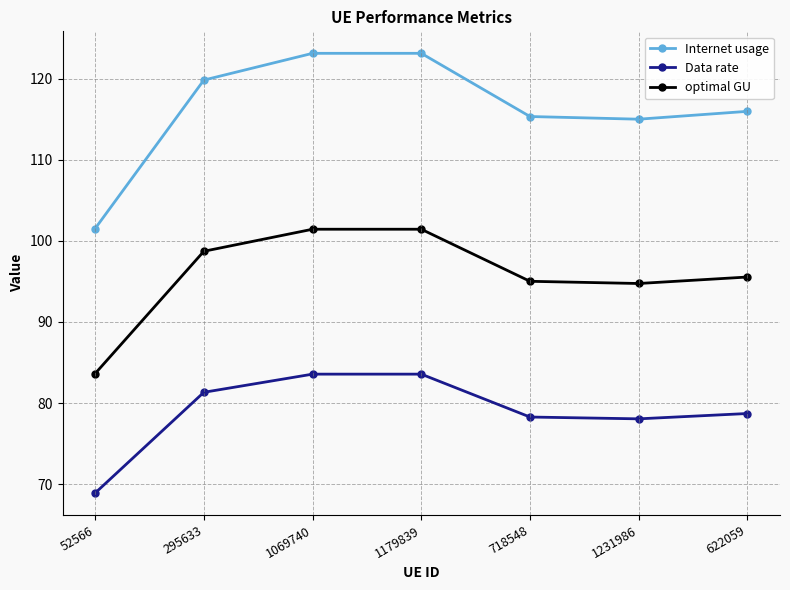

The value of optimal GU at 295633 is 98.7. True or false?

True